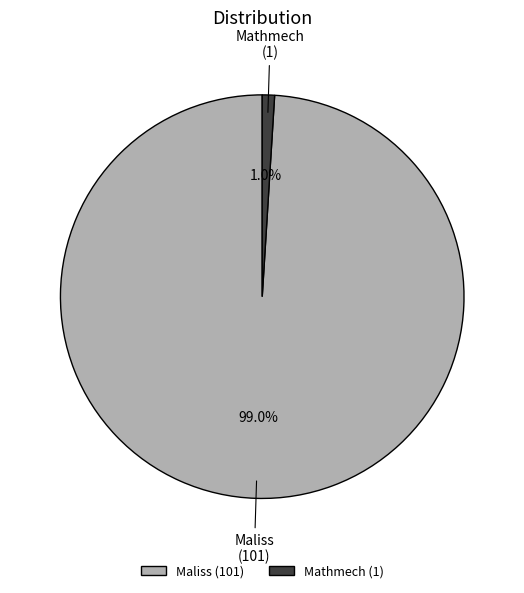

Rank the categories by value from lowest to highest.

Mathmech, Maliss